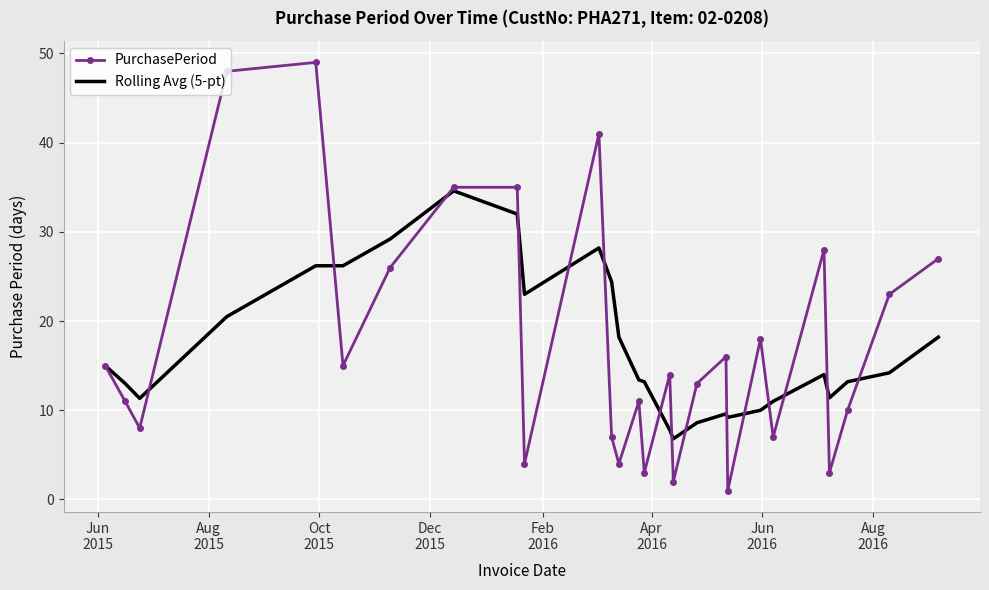

What is the minimum value for PurchasePeriod?

1.0